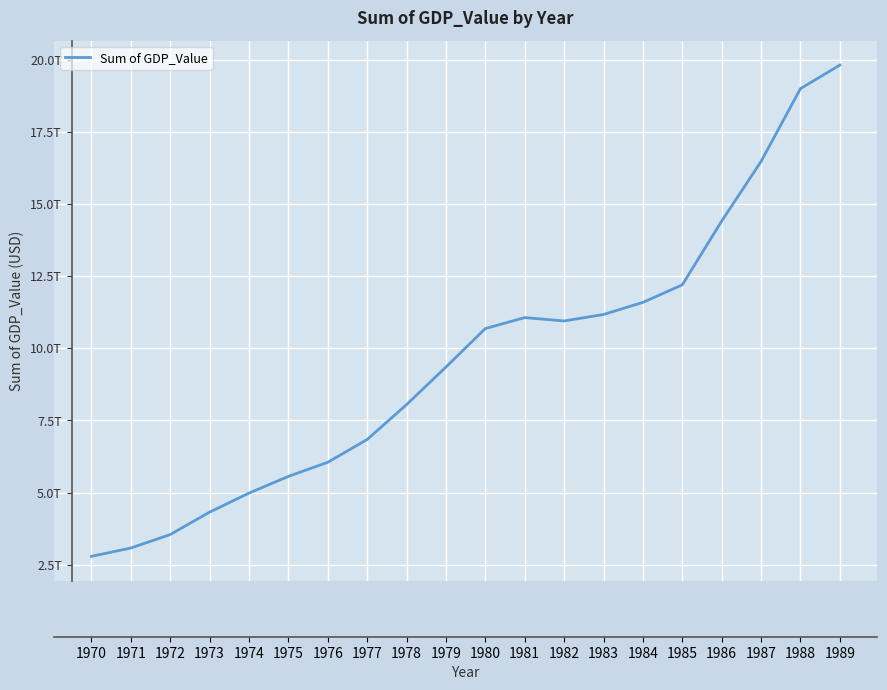

Rank the categories by value from lowest to highest.

1970, 1971, 1972, 1973, 1974, 1975, 1976, 1977, 1978, 1979, 1980, 1982, 1981, 1983, 1984, 1985, 1986, 1987, 1988, 1989